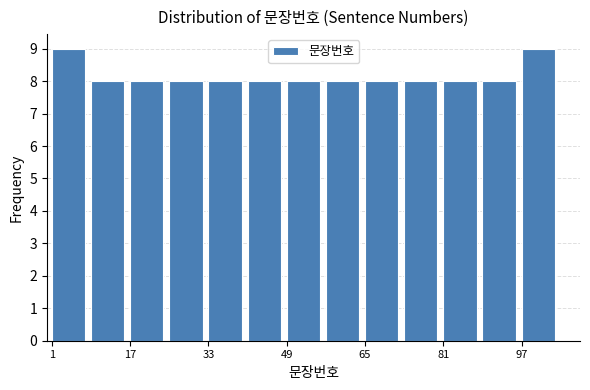

Reading left to right, transcribe this chart: for each bar, give the range it covers on the x-axis and its height. Neither the bar edges nor the heights are printed on the chart, so give them approximately, as read against the axes.

2 to 10: 9
10 to 18: 8
18 to 26: 8
26 to 34: 8
34 to 42: 8
42 to 50: 8
50 to 58: 8
58 to 66: 8
66 to 74: 8
74 to 82: 8
82 to 90: 8
90 to 98: 8
98 to 106: 9